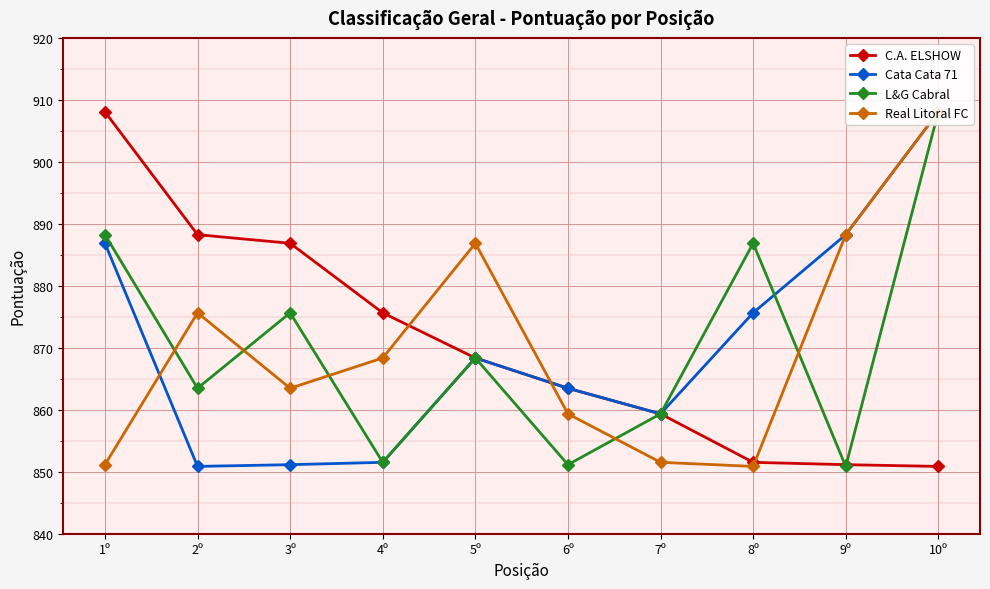

Reading left to right, transcribe all the data shown in this chart.

C.A. ELSHOW: 1º=908.1	2º=888.2	3º=886.9	4º=875.6	5º=868.4	6º=863.5	7º=859.3	8º=851.5	9º=851.1	10º=850.9
Cata Cata 71: 1º=886.9	2º=850.9	3º=851.1	4º=851.5	5º=868.4	6º=863.5	7º=859.3	8º=875.6	9º=888.2	10º=908.1
L&G Cabral: 1º=888.2	2º=863.5	3º=875.6	4º=851.5	5º=868.4	6º=851.1	7º=859.3	8º=886.9	9º=850.9	10º=908.1
Real Litoral FC: 1º=851.1	2º=875.6	3º=863.5	4º=868.4	5º=886.9	6º=859.3	7º=851.5	8º=850.9	9º=888.2	10º=908.1